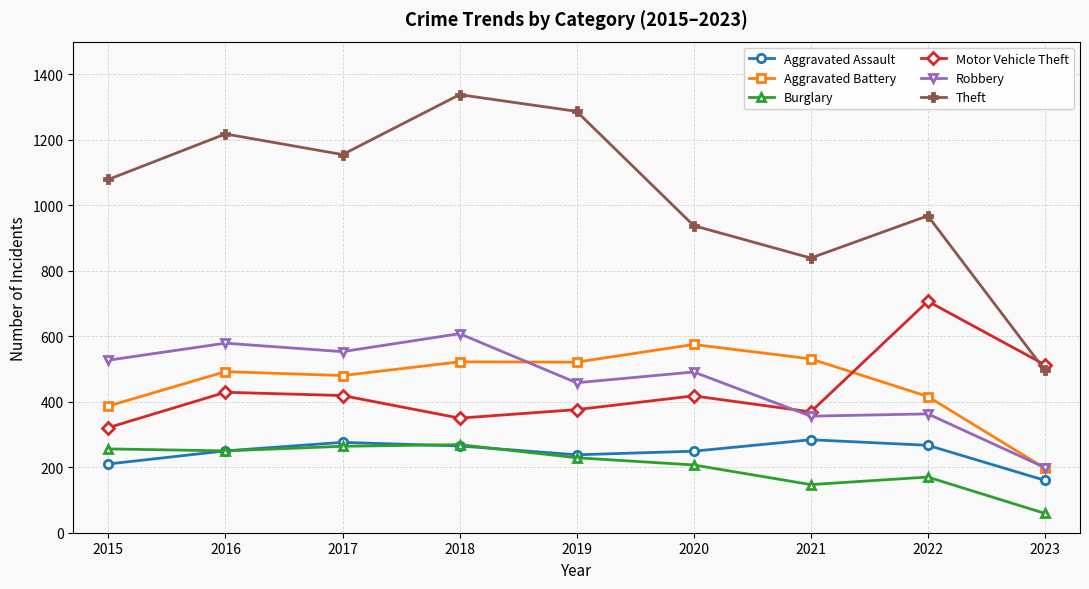

What is the maximum value shown in the chart?

1338